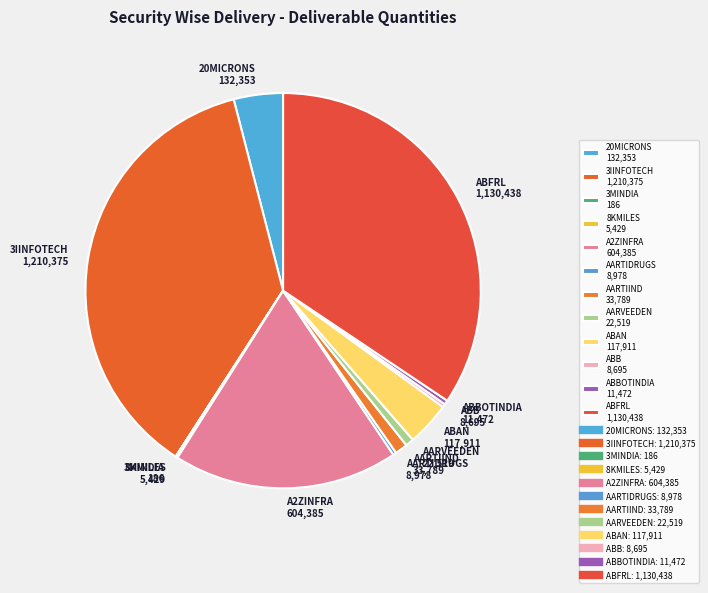

Does ABBOTINDIA 11,472 represent more than half of the total?

No